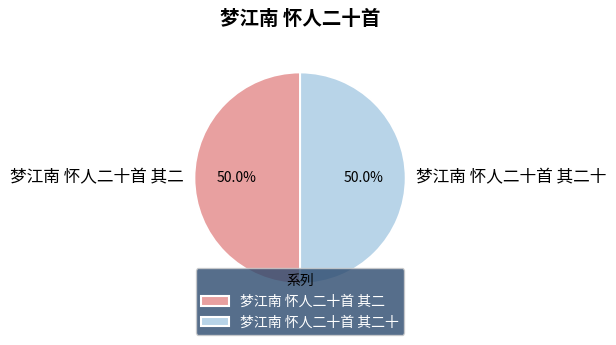

What percentage is the 梦江南 怀人二十首 其二十 slice, to the nearest percent?

50%